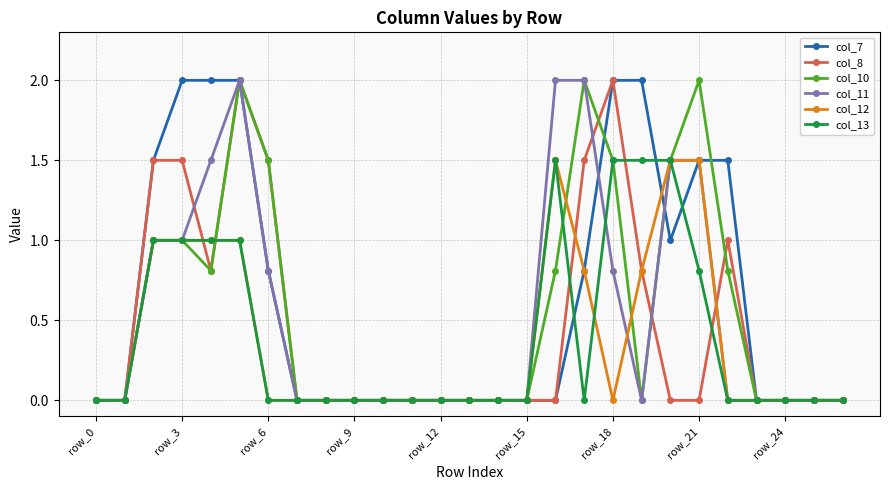

True or false: col_8 has more than 0 points higher than both neighbors.

True